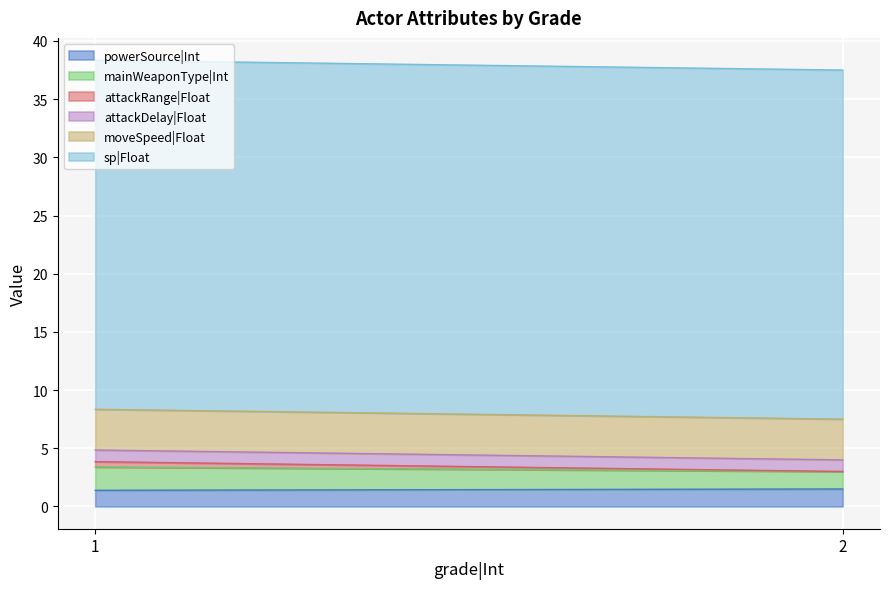

What is the maximum value for powerSource|Int?

1.5